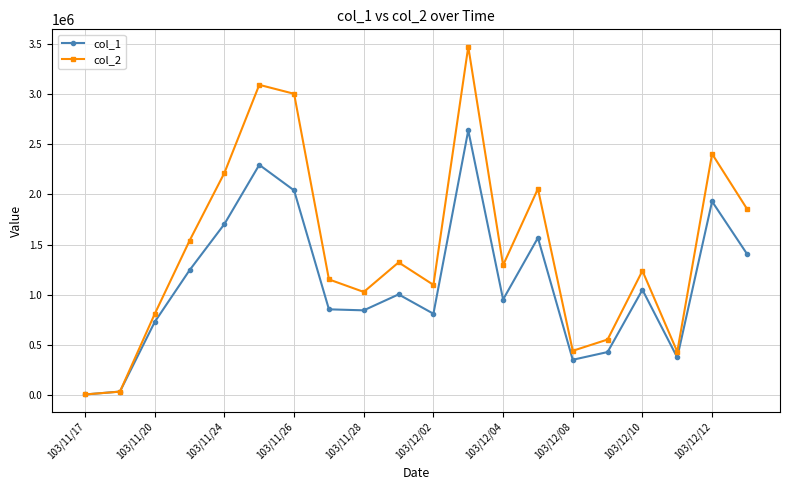

True or false: col_2 has more than 1 points higher than both neighbors.

True